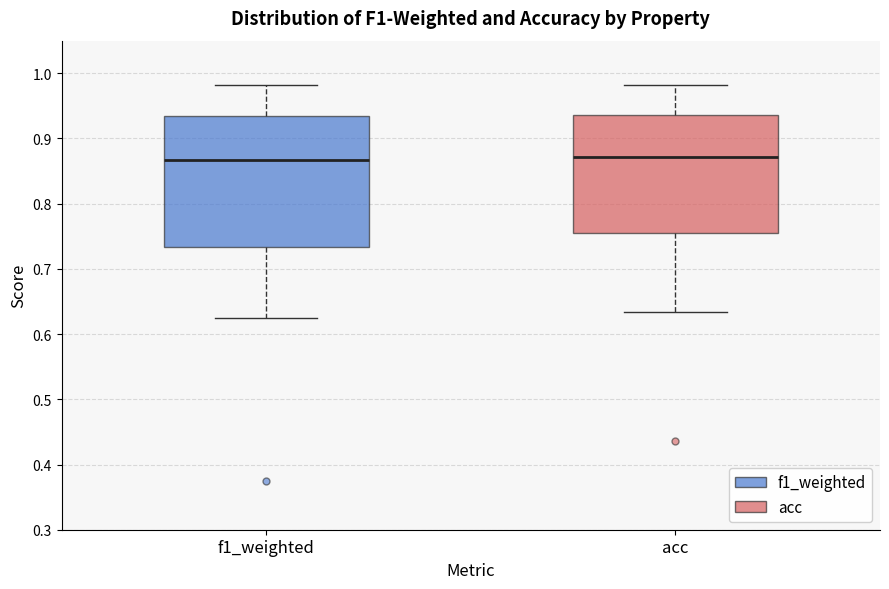

Where is the upper edge of the box for f1_weighted on the y-axis? The values are not printed on the chart, so give them approximately, as read against the axis.

0.93